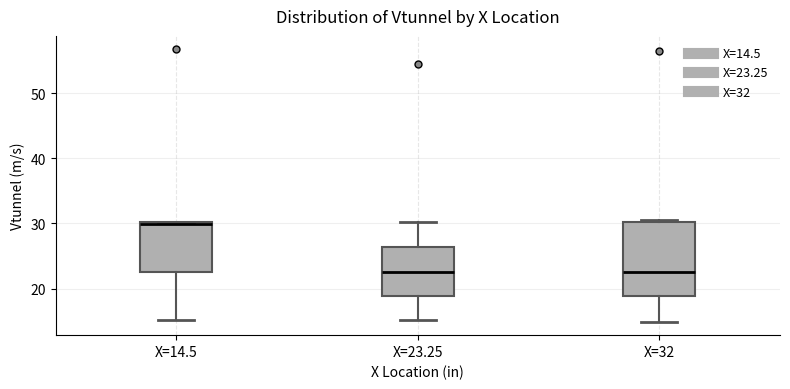

Which box is the tallest, from its lower edge to its upper edge?

X=32